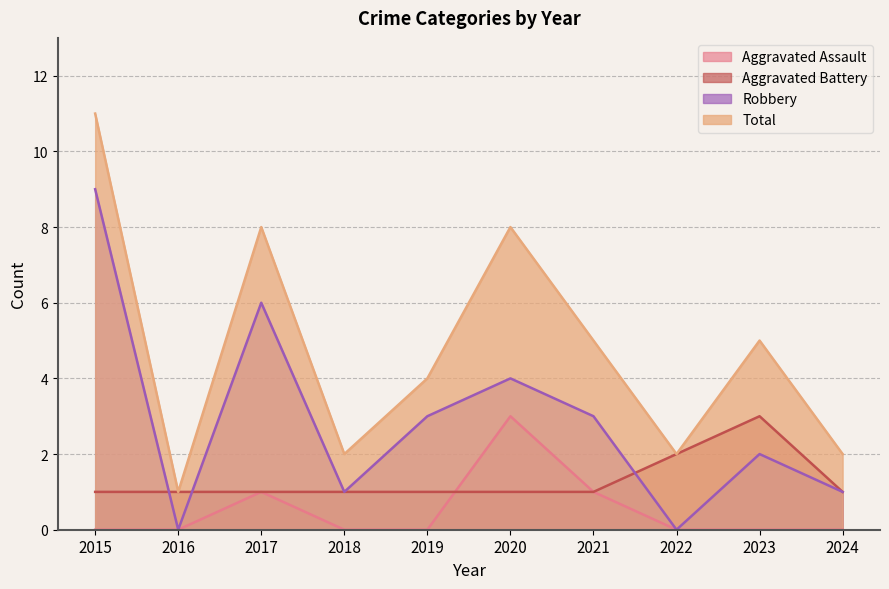

True or false: Total and Robbery intersect in this chart.

False